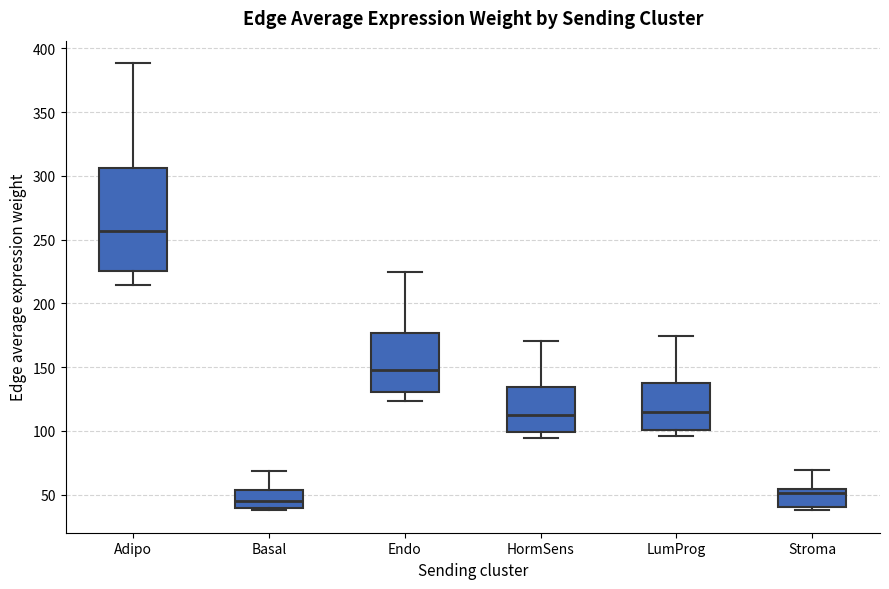

Where does the upper whisker of the box for Basal end on the y-axis? The values are not printed on the chart, so give them approximately, as read against the axis.

70